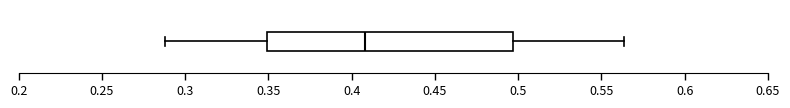

Transcribe this box plot: give where the median line is, the range the box spans, and where the two whiskers end, as read against the x-axis. The values are not printed on the chart, so give them approximately, as read against the axis.

median 0.410, box 0.350 to 0.495, whiskers 0.290 to 0.565